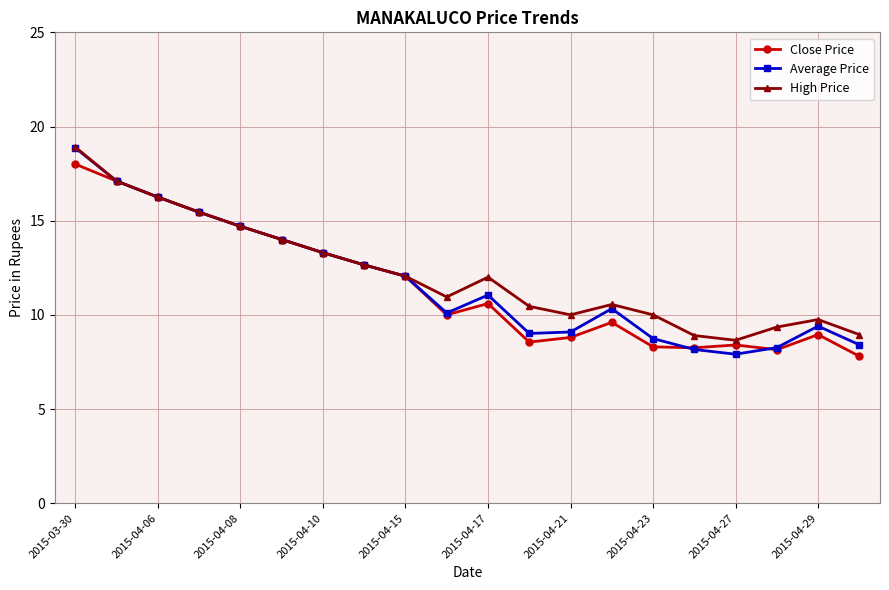

In High Price, how many points are lower than both neighbors (excluding endpoints)?

3